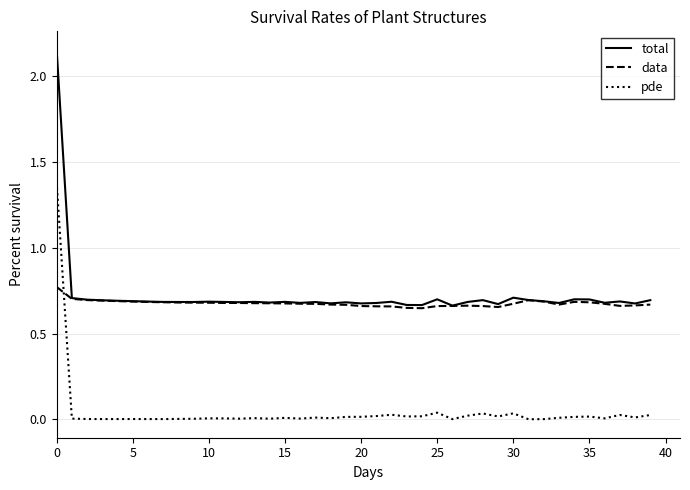

Does the chart display data point markers on the line(s)?

No